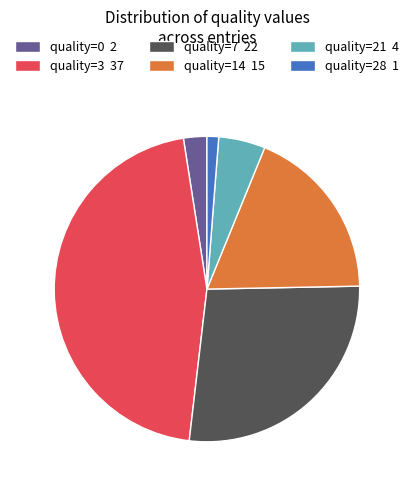

Count the number of slices in the pie.

6